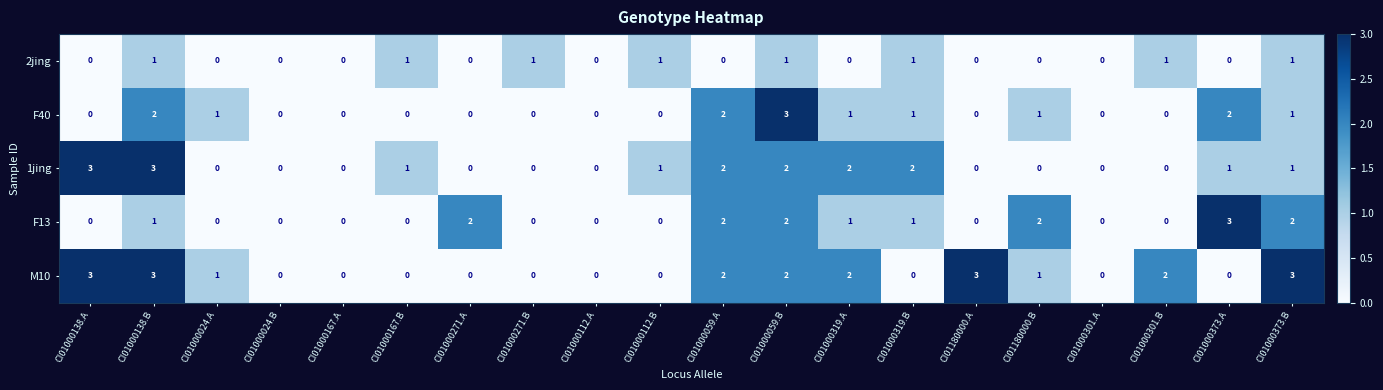

Which series has the largest total across all categories?

M10